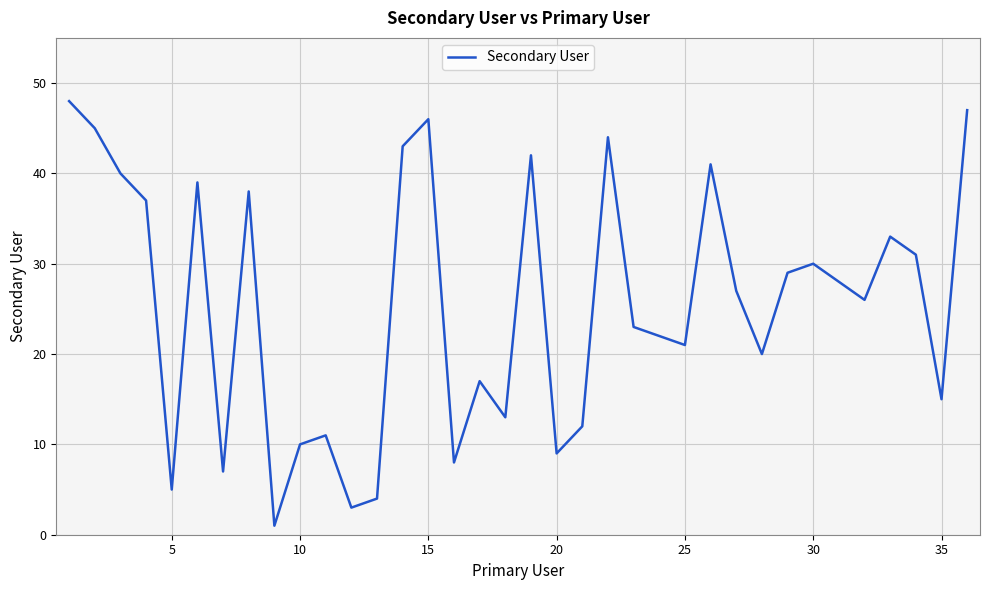

What is the difference between the maximum and minimum values?

47